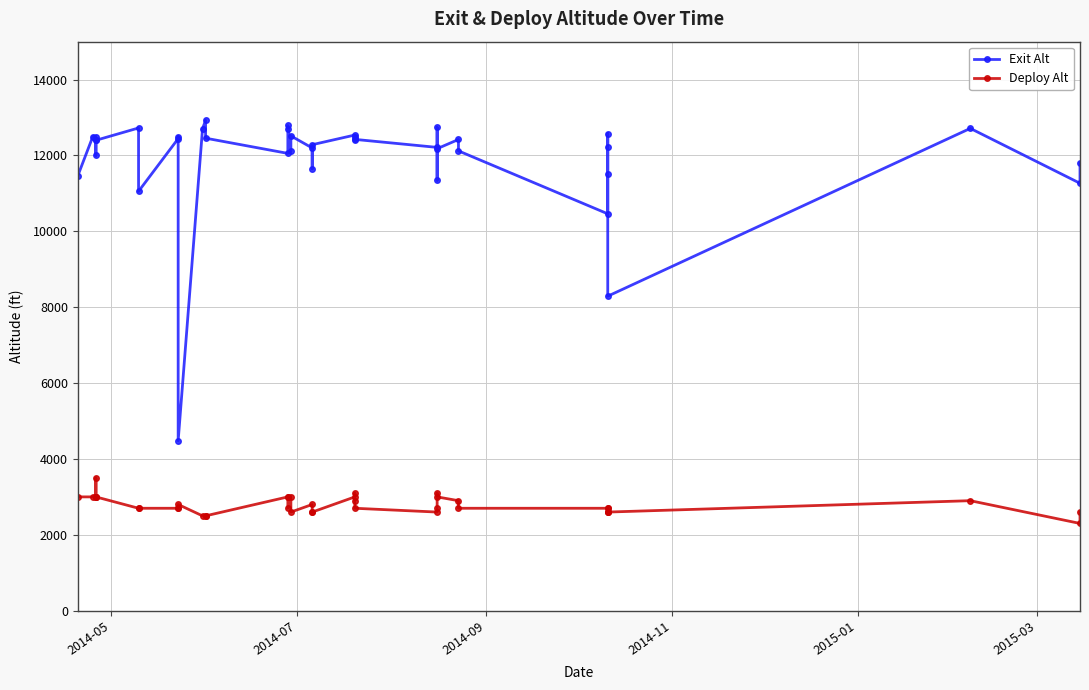

Rank the series by their maximum value, from lowest to highest.

Deploy Alt, Exit Alt